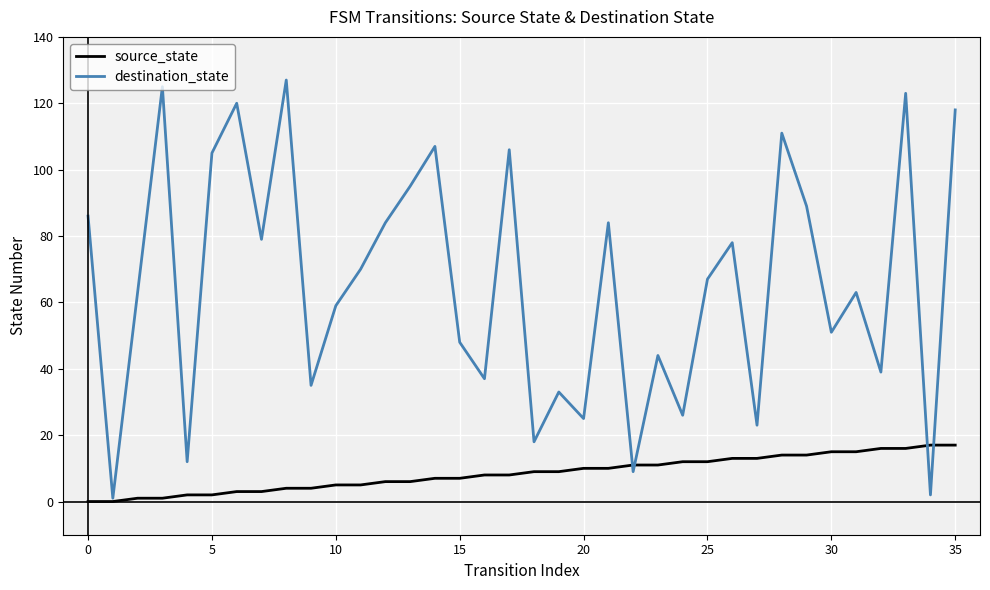

What is the difference between the maximum and second lowest values in the source_state series?

17